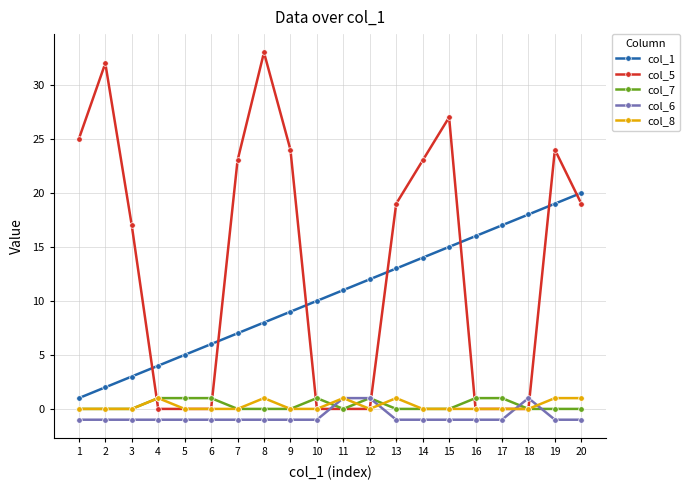

Is the value of col_8 at 13 greater than the value of col_6 at 15?

Yes